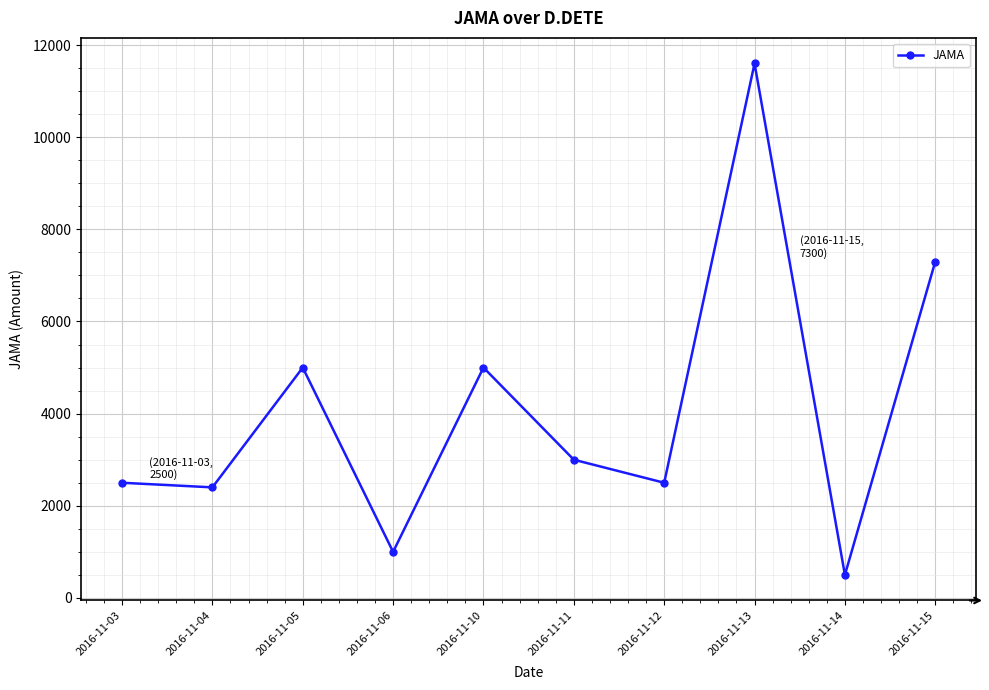

Is it true that the value at 2016-11-04 is 2400?

True